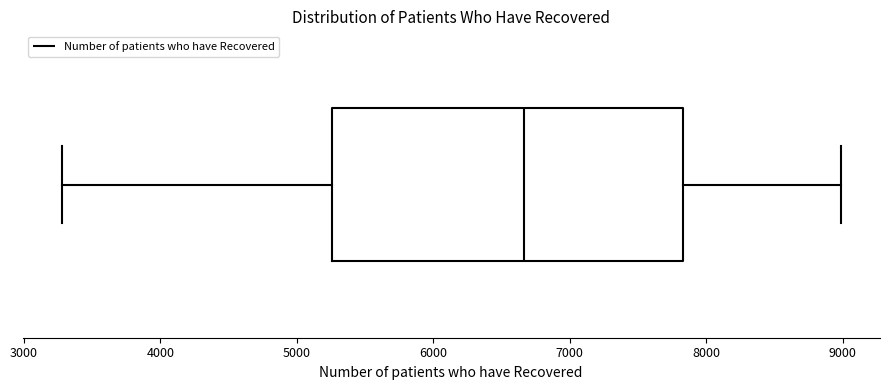

Transcribe this box plot: give where the median line is, the range the box spans, and where the two whiskers end, as read against the x-axis. The values are not printed on the chart, so give them approximately, as read against the axis.

median 6700, box 5300 to 7800, whiskers 3300 to 9000